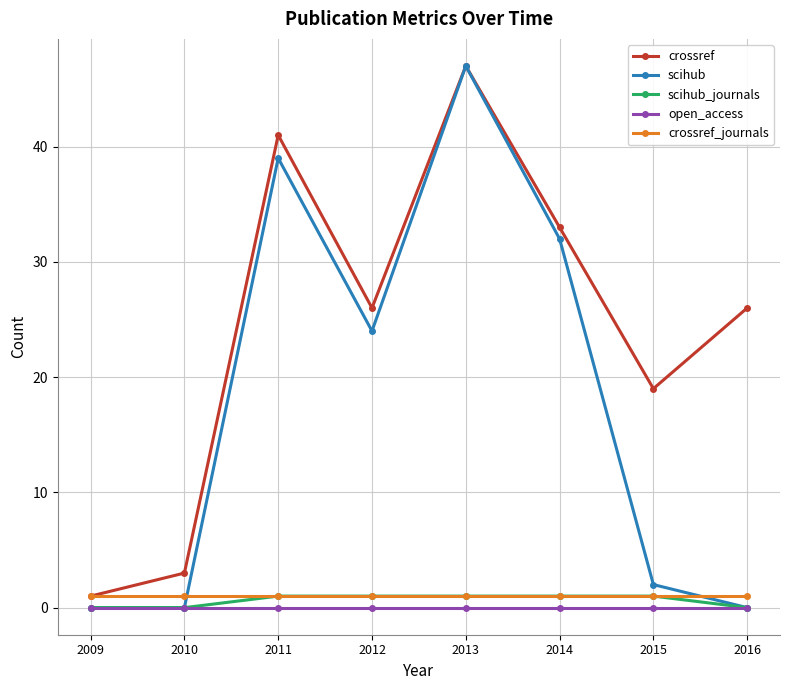

Is it true that scihub_journals equals 0 at 2016?

True